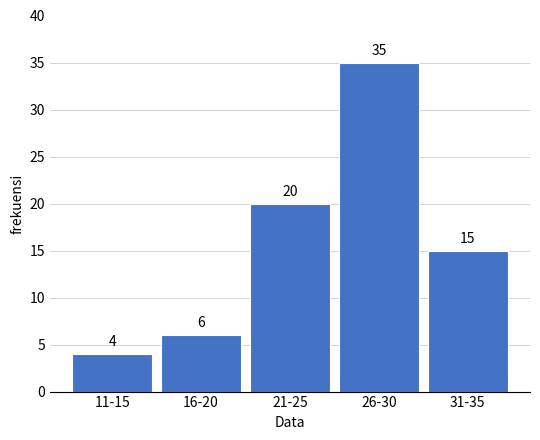

Reading left to right, what are all the values shown in this chart?

4	6	20	35	15